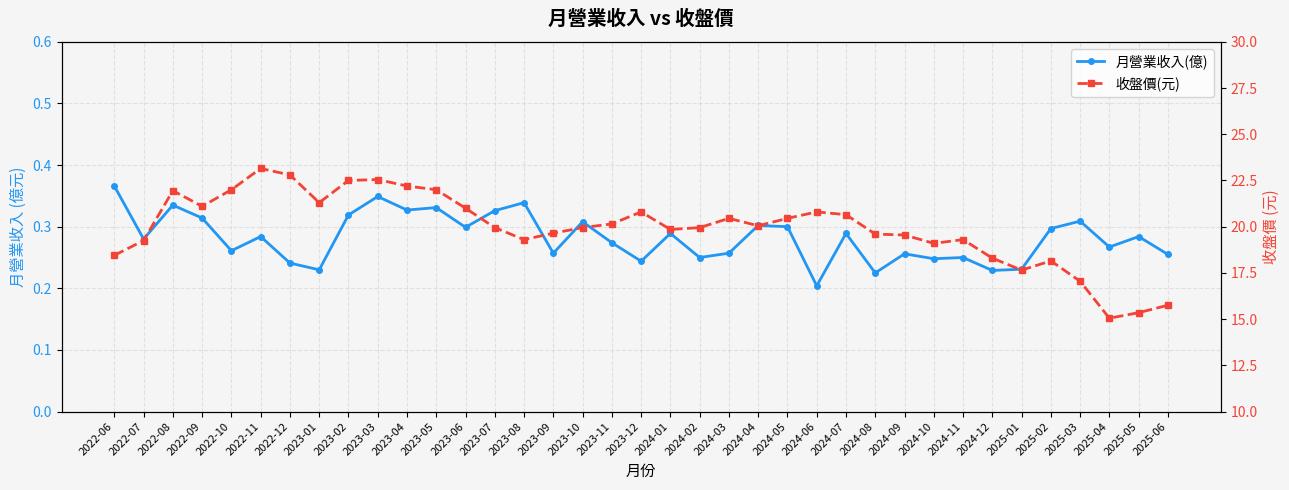

True or false: 月營業收入(億) and 收盤價(元) cross at least once.

False